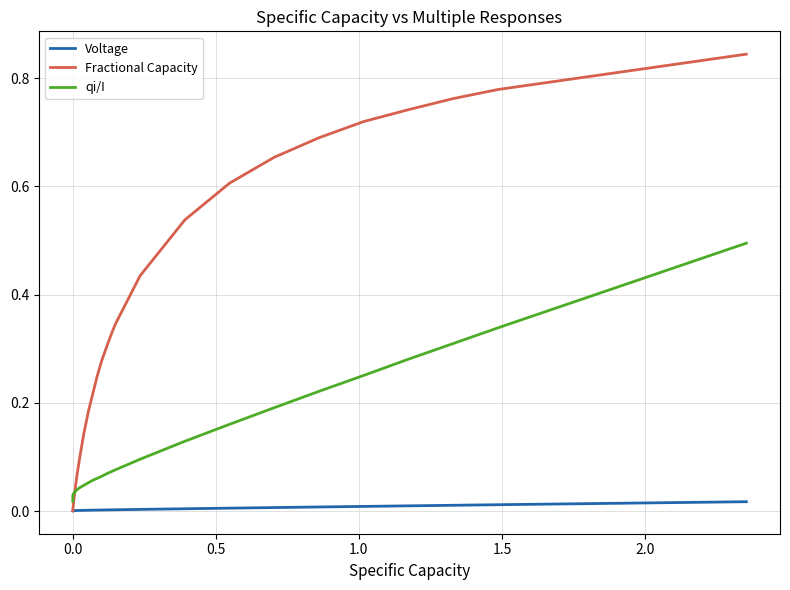

List the series in order of their overall mean, highest first.

Fractional Capacity, qi/I, Voltage